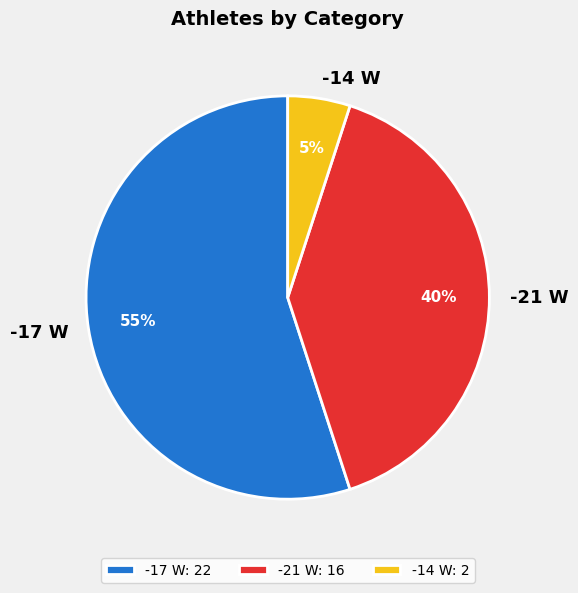

Is the sum of -14 W and -17 W greater than half?

Yes